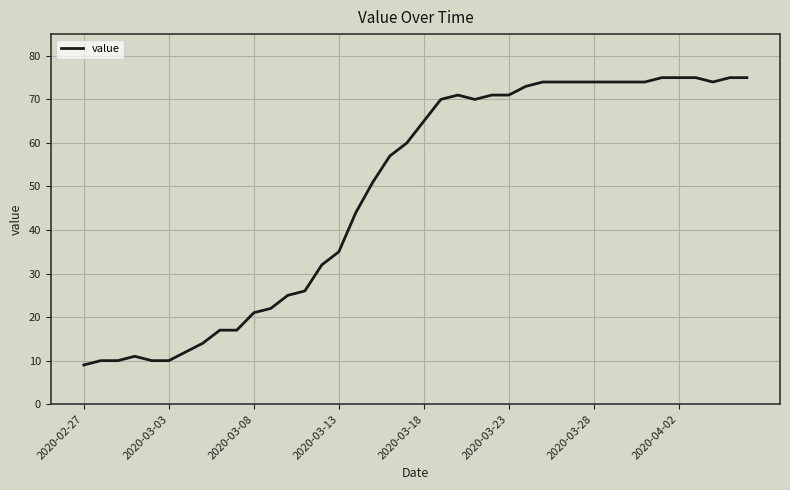

How many series are shown in this chart?

1